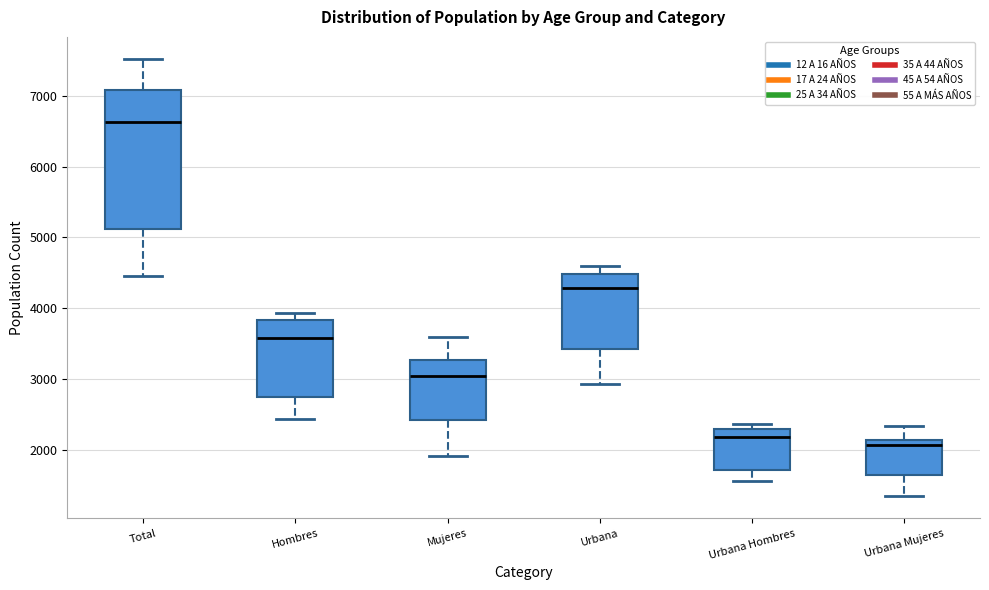

Which box is the tallest, from its lower edge to its upper edge?

Total